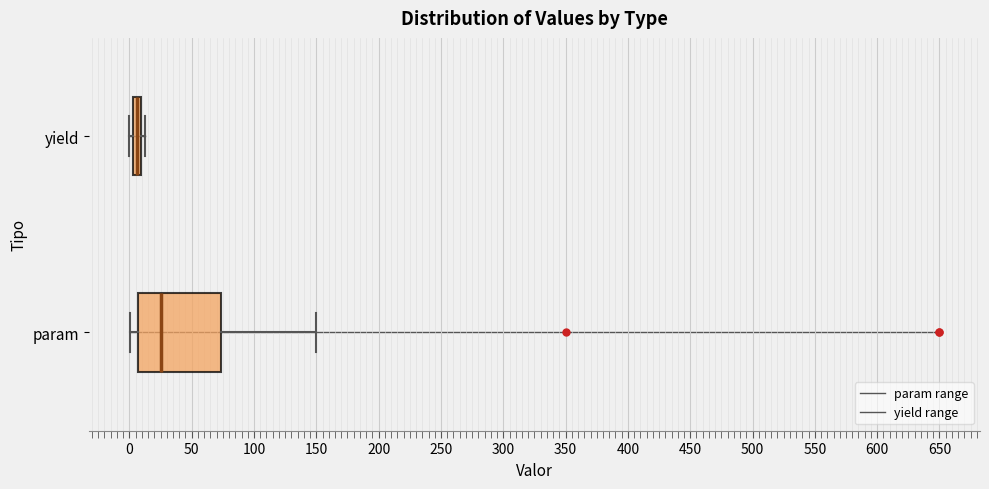

Where is the left edge of the box for yield on the x-axis? The values are not printed on the chart, so give them approximately, as read against the axis.

5